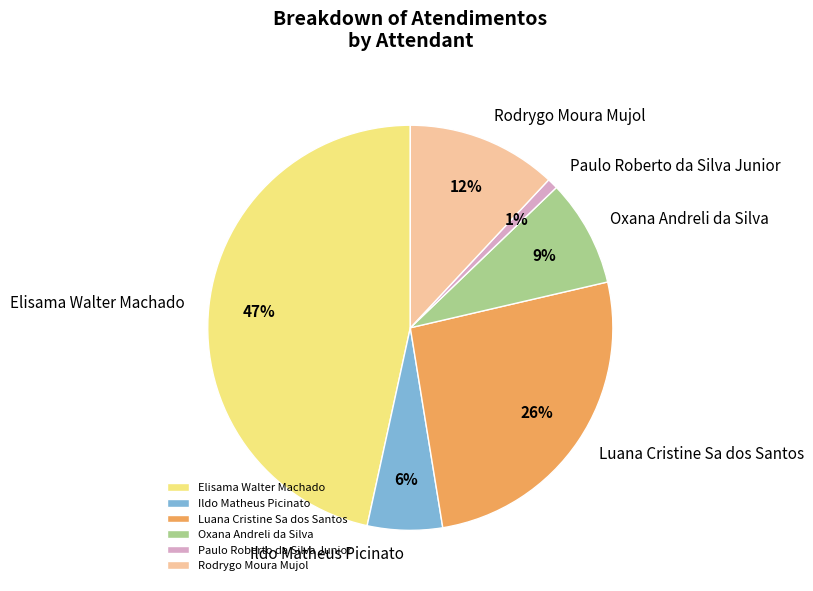

The Paulo Roberto da Silva Junior slice represents 11% of the pie. True or false?

False